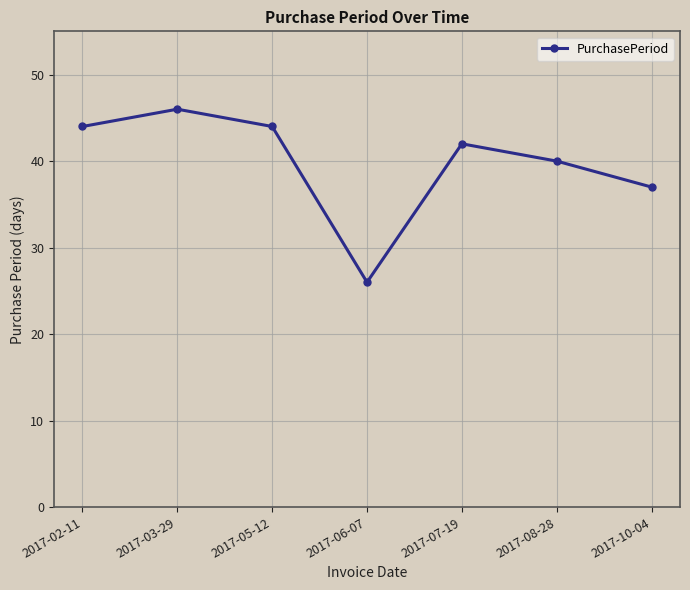

What is the label of the 2nd point from the left?

2017-03-29